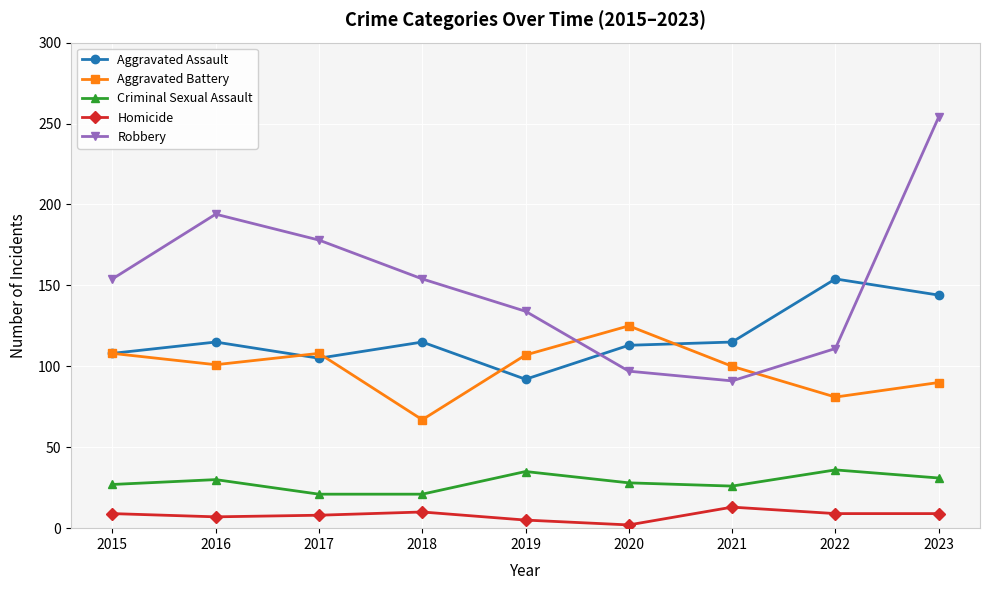

The value of Aggravated Assault at 2017 is 24. True or false?

False